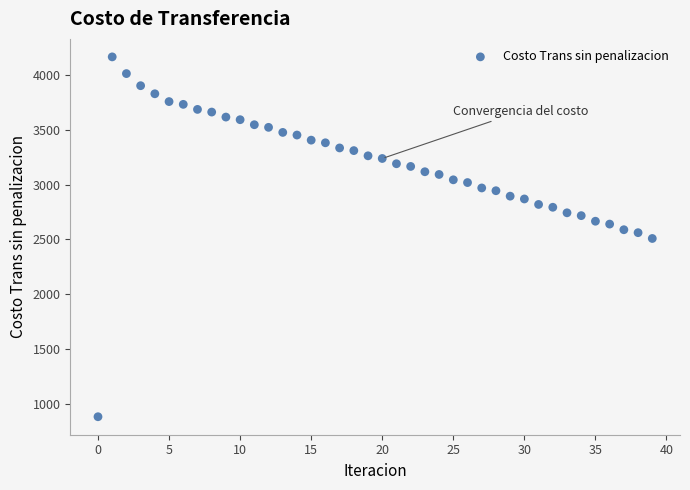

What is the range of Y values (max minus min)?

3289.6